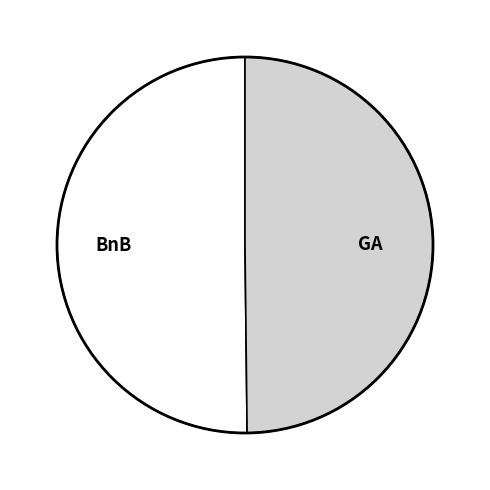

Do BnB and GA together represent more than half of the pie?

Yes